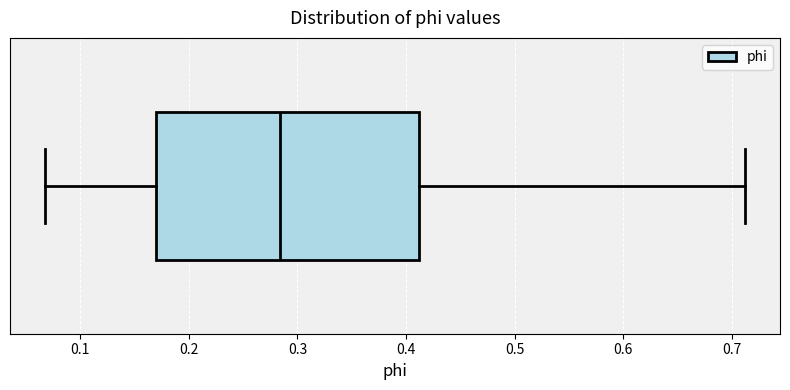

Transcribe this box plot: give where the median line is, the range the box spans, and where the two whiskers end, as read against the x-axis. The values are not printed on the chart, so give them approximately, as read against the axis.

median 0.28, box 0.17 to 0.41, whiskers 0.07 to 0.71